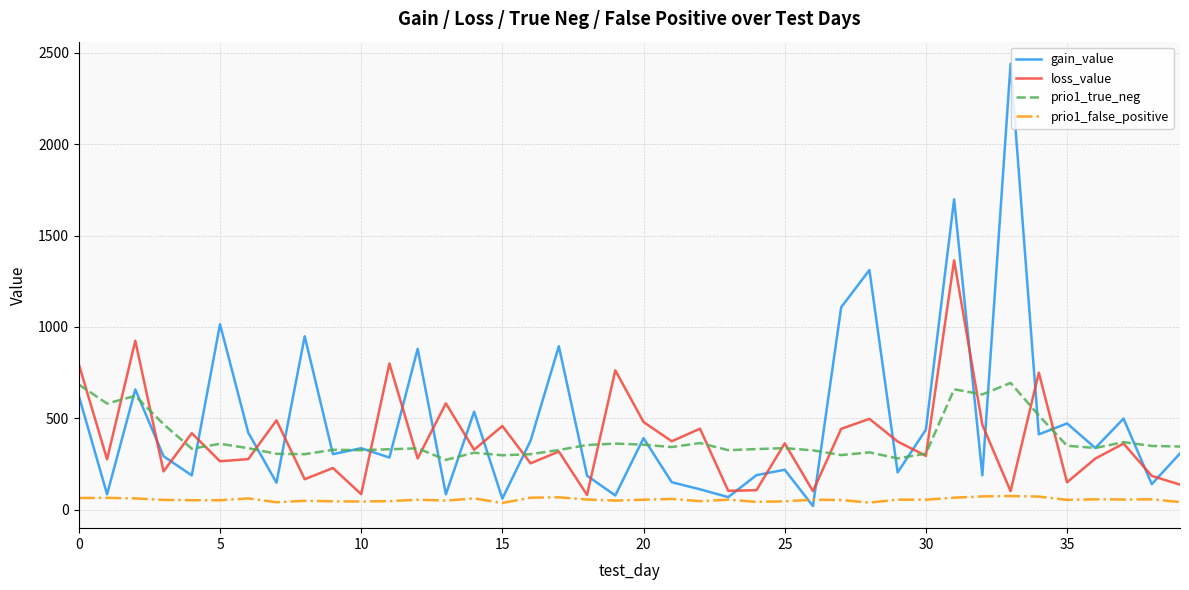

At how many categories does at least one series exceed 1155?

3